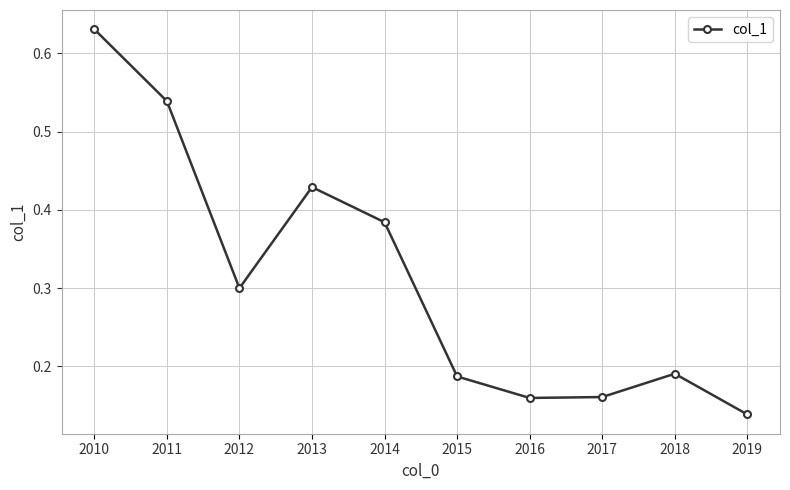

Between 2015 and 2010, which is larger?

2010